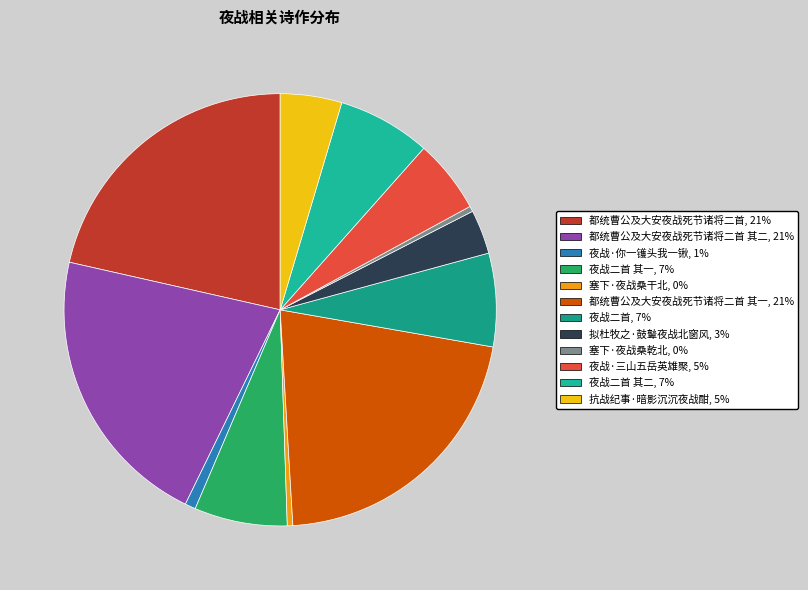

How many slices are in this pie chart?

12